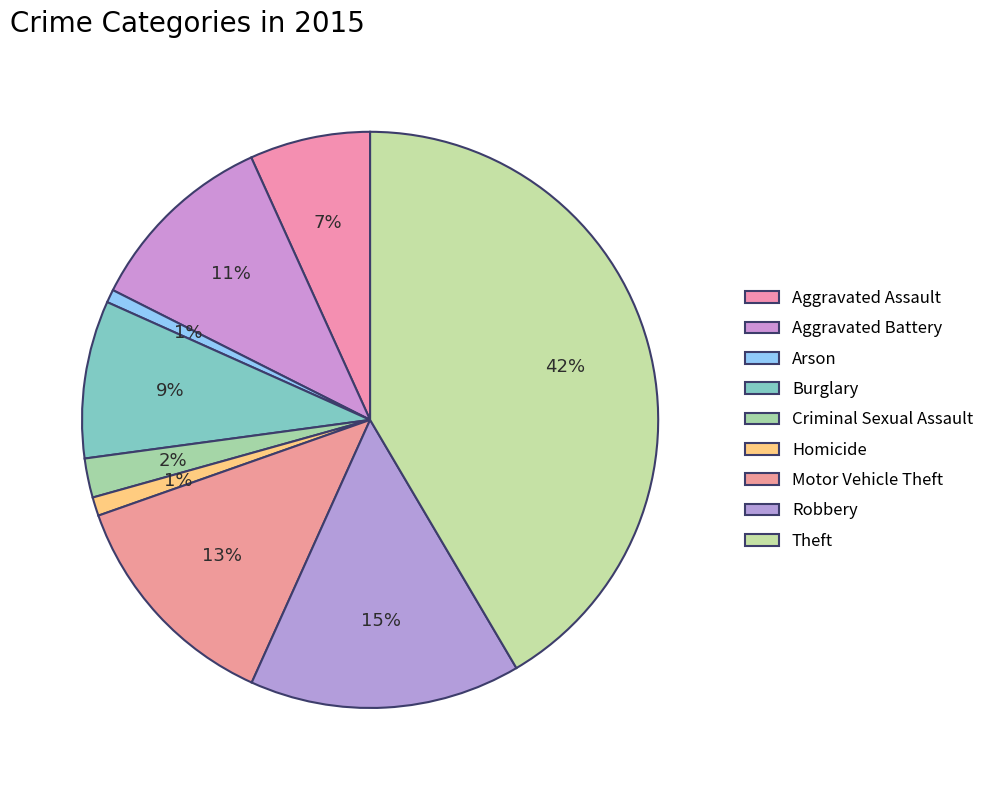

Does Homicide represent more than half of the total?

No